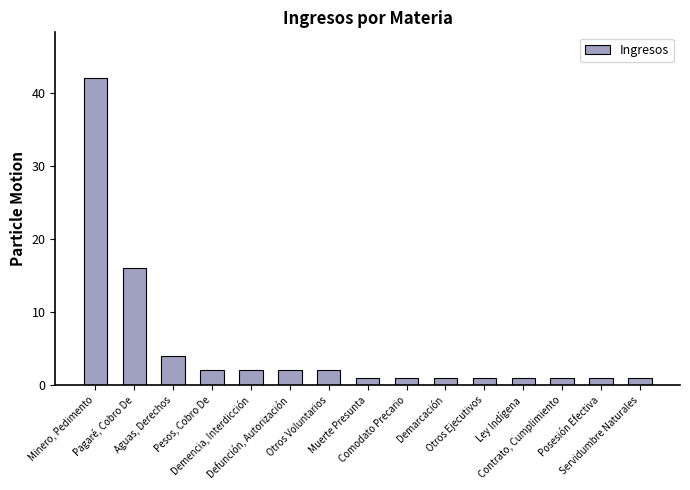

The value at Otros Voluntarios is 4. True or false?

False